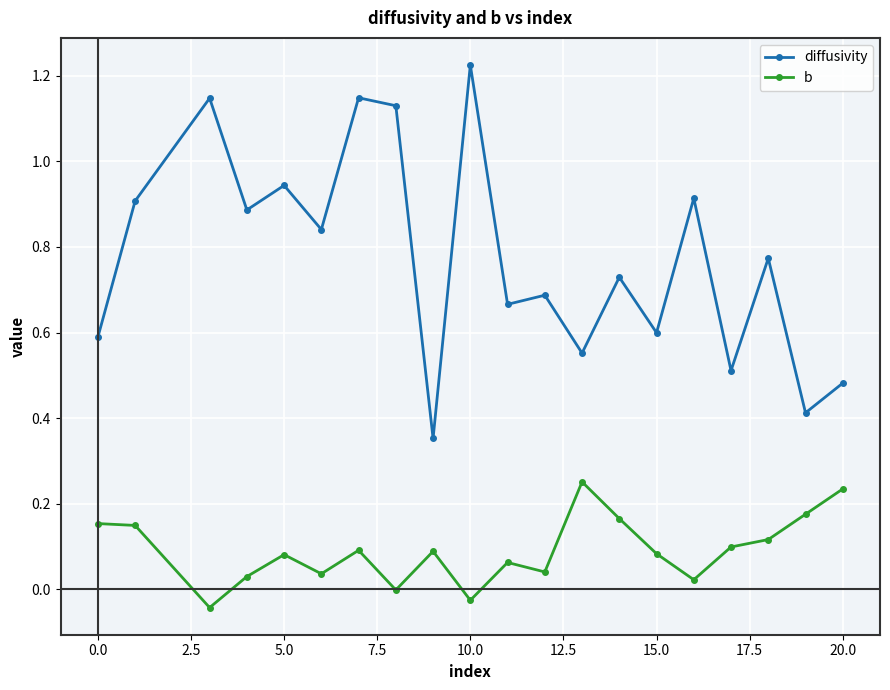

Which series has the largest range (max minus min)?

diffusivity